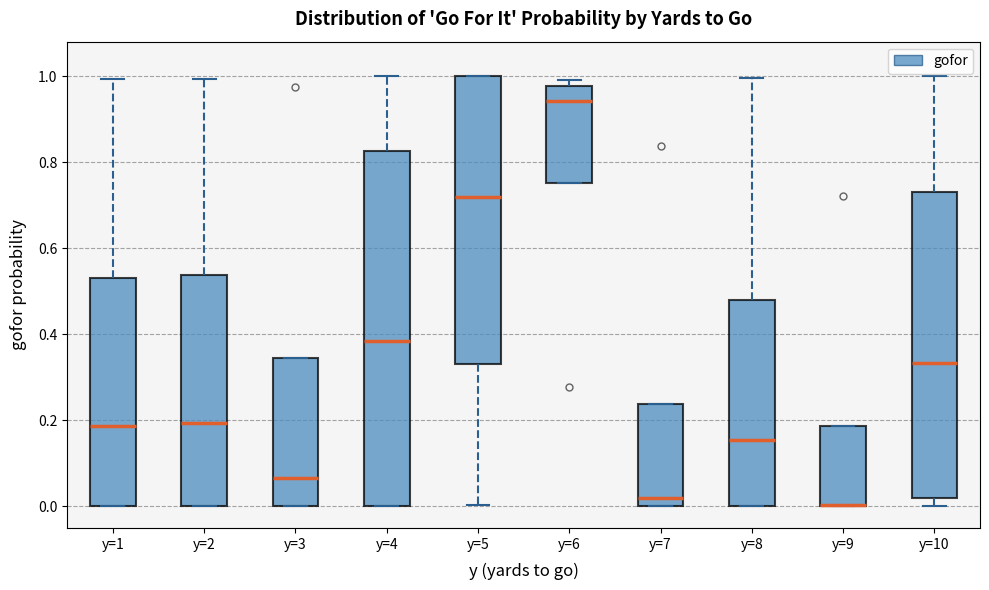

Reading left to right, read every box against the y-axis: the position of its median line, the range the box covers, and the ends of its whiskers. The values are not printed on the chart, so give them approximately, as read against the axis.

y=1: median 0.18, box 0.00 to 0.54, whiskers 0.00 to 1.00
y=2: median 0.20, box 0.00 to 0.54, whiskers 0.00 to 1.00
y=3: median 0.06, box 0.00 to 0.34, whiskers 0.00 to 0.34
y=4: median 0.38, box 0.00 to 0.82, whiskers 0.00 to 1.00
y=5: median 0.72, box 0.34 to 1.00, whiskers 0.00 to 1.00
y=6: median 0.94, box 0.76 to 0.98, whiskers 0.76 to 1.00
y=7: median 0.02, box 0.00 to 0.24, whiskers 0.00 to 0.24
y=8: median 0.16, box 0.00 to 0.48, whiskers 0.00 to 1.00
y=9: median 0.00 (drawn on the box's lower edge), box 0.00 to 0.18, whiskers 0.00 to 0.18
y=10: median 0.34, box 0.02 to 0.74, whiskers 0.00 to 1.00